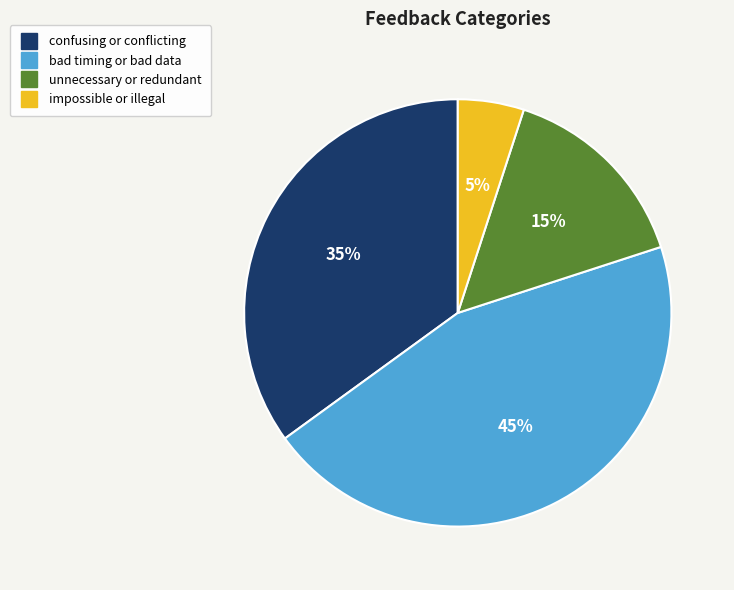

True or false: unnecessary or redundant accounts for 24% of the total.

False